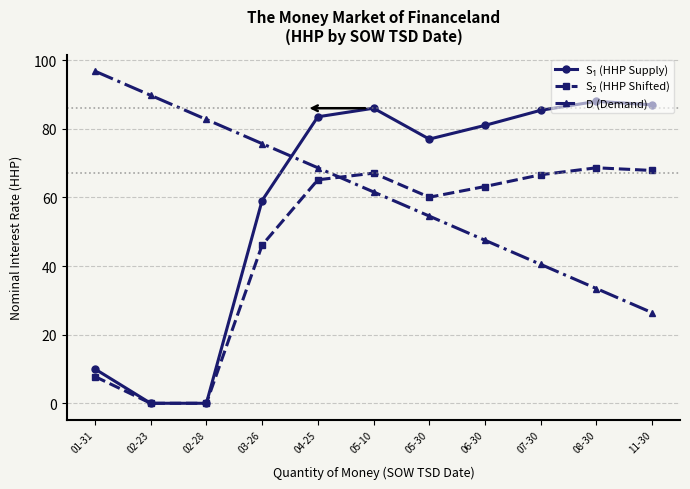

What is the spread (max minus min) of values at 05-10?

24.4